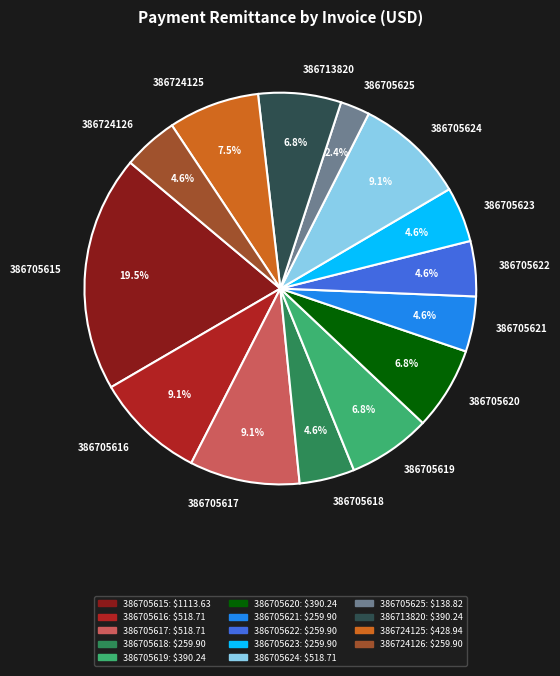

How many slices are in this pie chart?

14